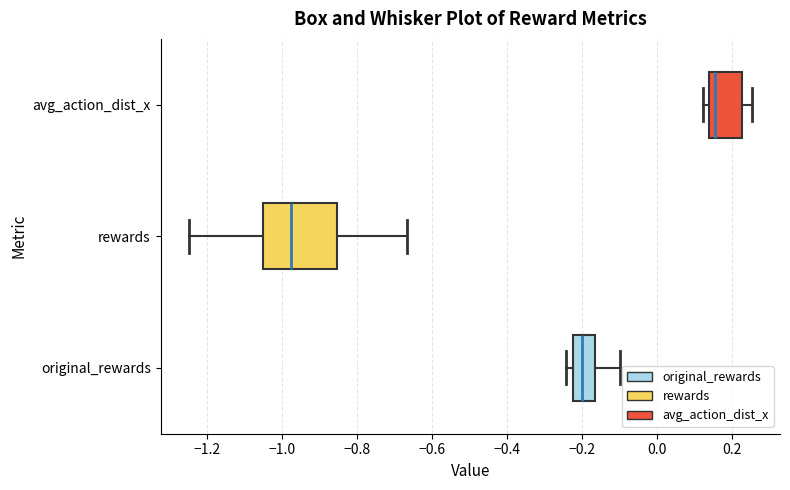

Reading bottom to top, transcribe this box plot: for each box, give where its median line is, the range the box spans, and where its two whiskers end, as read against the x-axis. The values are not printed on the chart, so give them approximately, as read against the axis.

original_rewards: median -0.20, box -0.22 to -0.16, whiskers -0.24 to -0.10
rewards: median -0.98, box -1.06 to -0.86, whiskers -1.24 to -0.66
avg_action_dist_x: median 0.16, box 0.14 to 0.22, whiskers 0.12 to 0.26